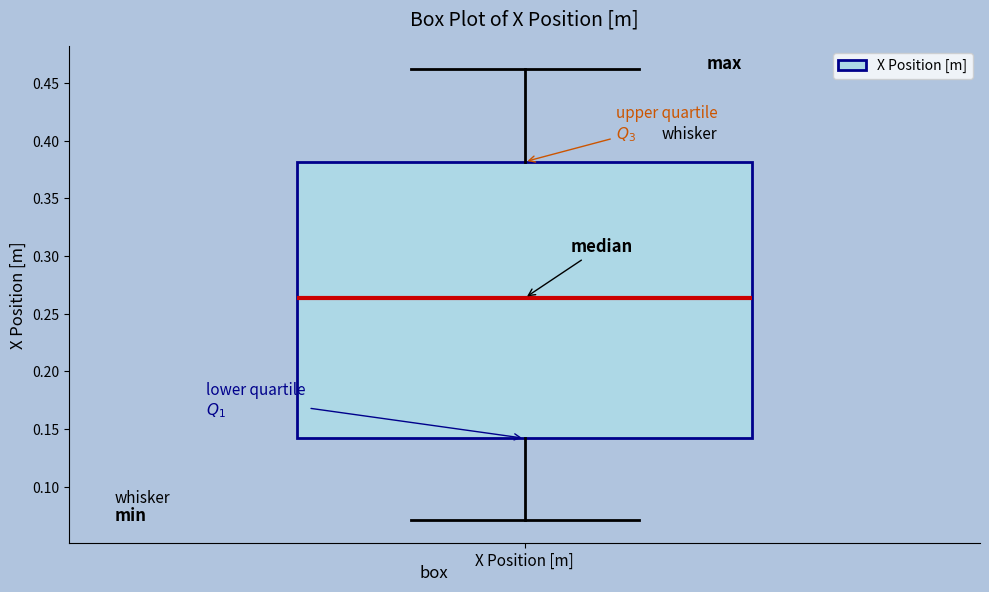

Where does the median line of the box for X Position [m] sit on the y-axis? The values are not printed on the chart, so give them approximately, as read against the axis.

0.265